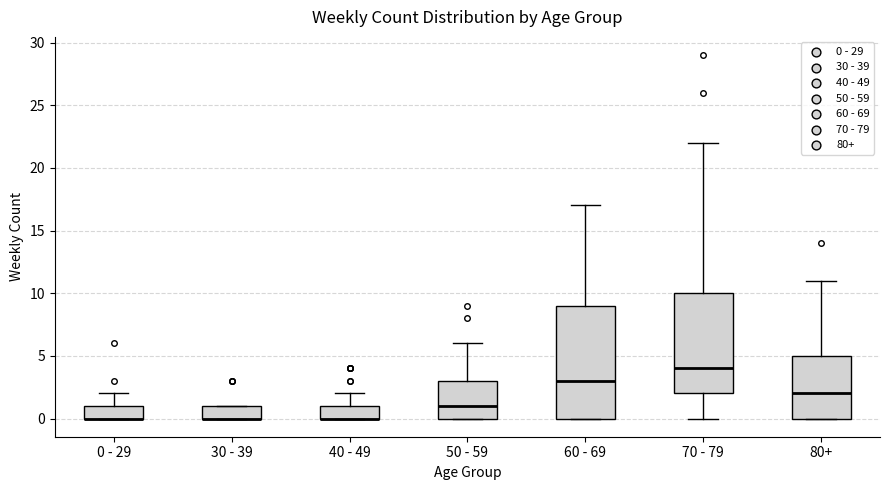

Which box is the tallest, from its lower edge to its upper edge?

60 - 69